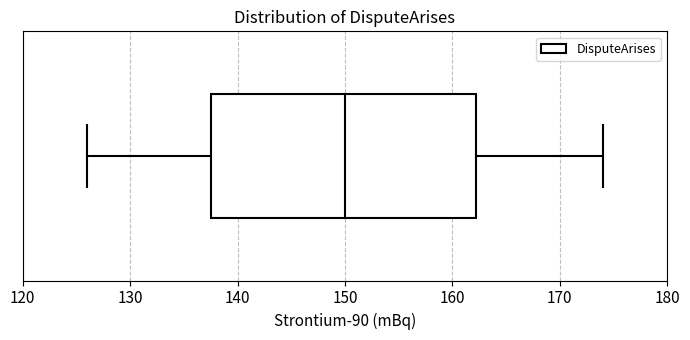

Transcribe this box plot: give where the median line is, the range the box spans, and where the two whiskers end, as read against the x-axis. The values are not printed on the chart, so give them approximately, as read against the axis.

median 150, box 138 to 162, whiskers 126 to 174